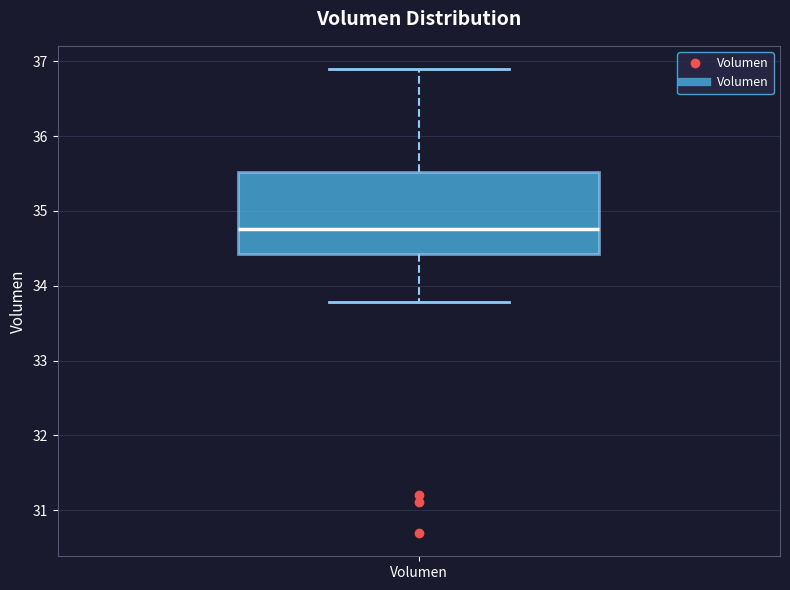

Transcribe this box plot: give where the median line is, the range the box spans, and where the two whiskers end, as read against the y-axis. The values are not printed on the chart, so give them approximately, as read against the axis.

median 34.8, box 34.4 to 35.5, whiskers 33.8 to 36.9